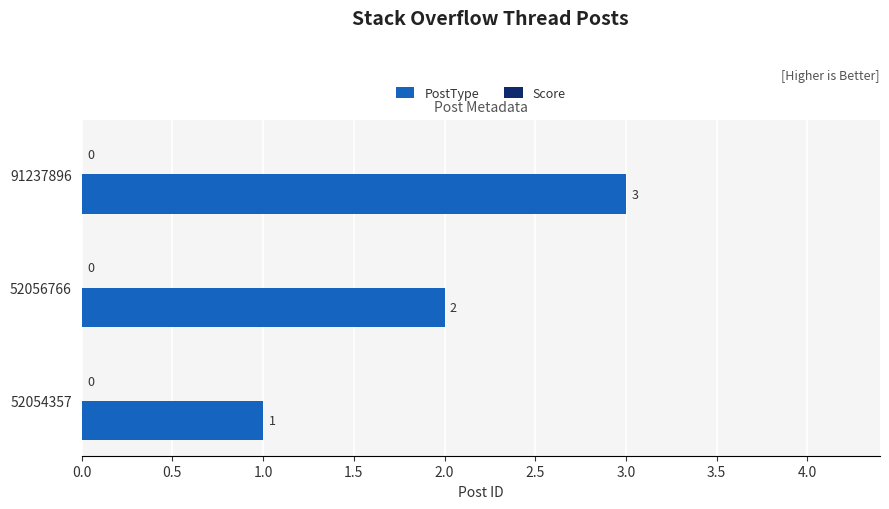

Count the number of data series in this chart.

1